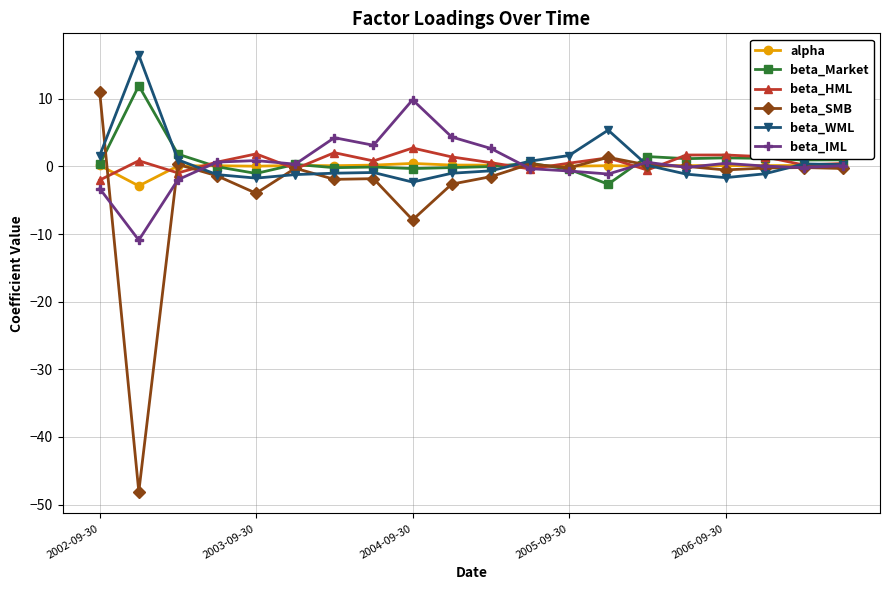

True or false: alpha has more than 2 points higher than both neighbors.

True